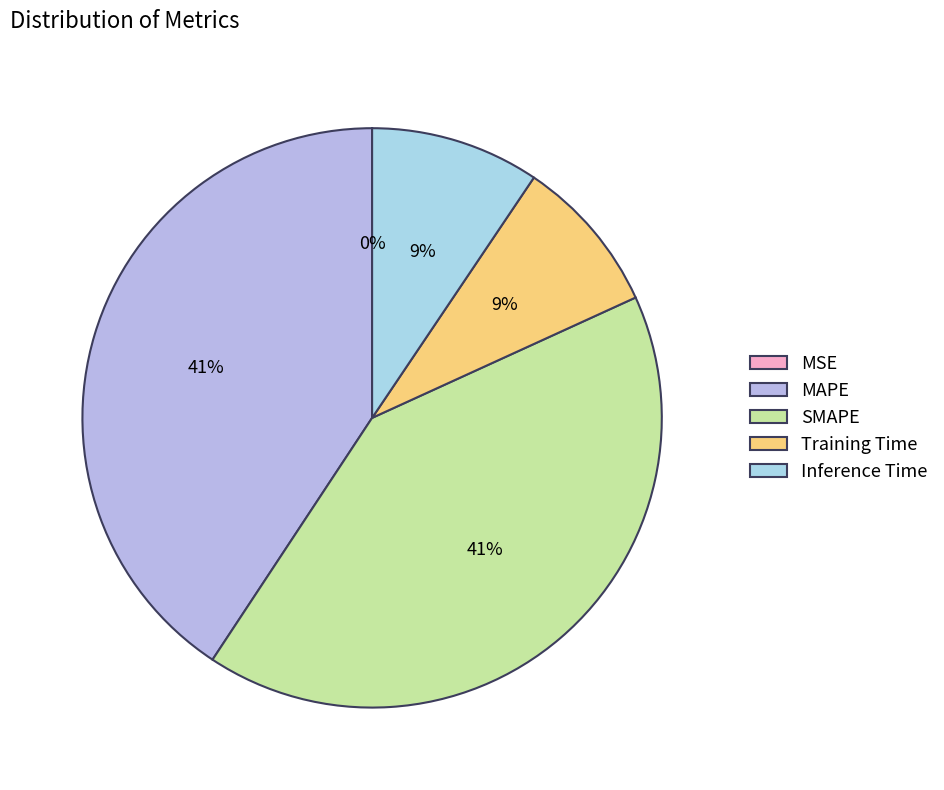

Is there any slice that represents more than half of the pie?

No